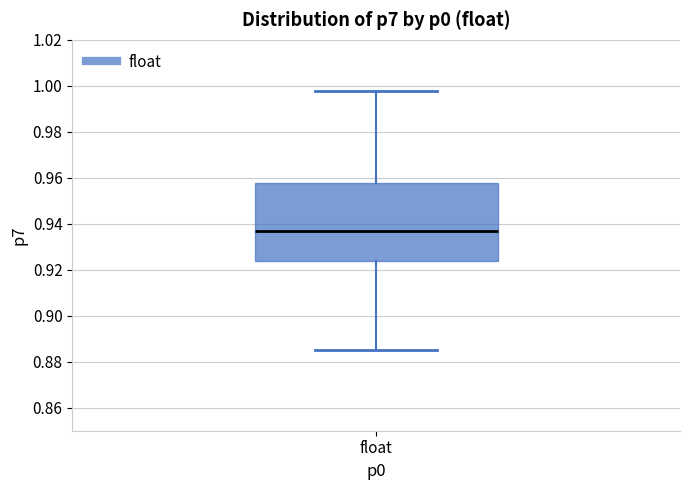

Transcribe this box plot: give where the median line is, the range the box spans, and where the two whiskers end, as read against the y-axis. The values are not printed on the chart, so give them approximately, as read against the axis.

median 0.936, box 0.924 to 0.958, whiskers 0.886 to 0.998